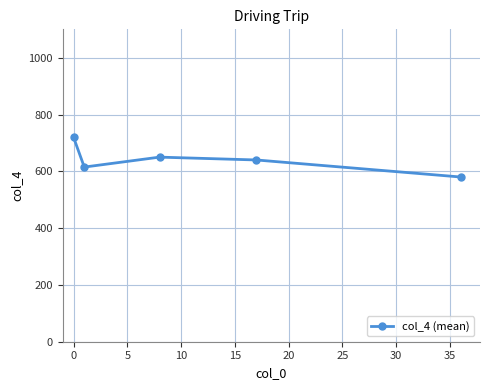

What is the value of the 2nd point from the left?

615